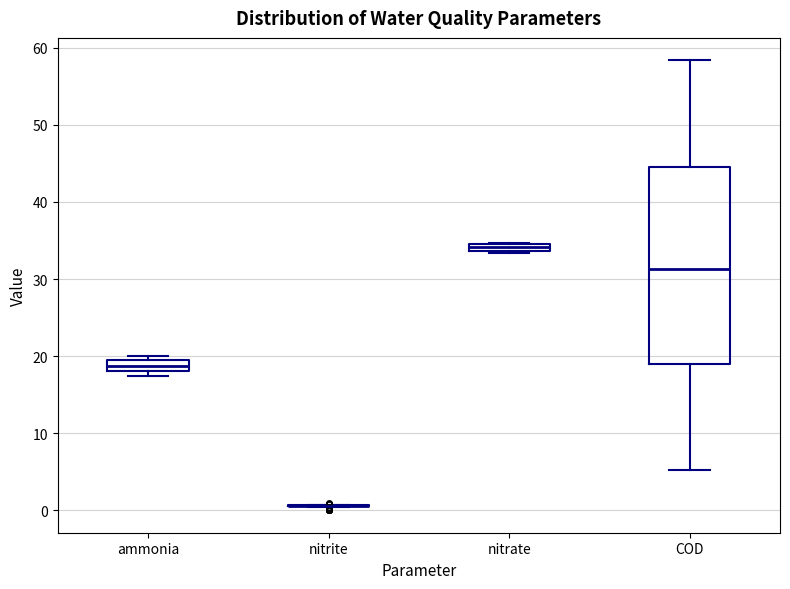

Where is the upper edge of the box for ammonia on the y-axis? The values are not printed on the chart, so give them approximately, as read against the axis.

19